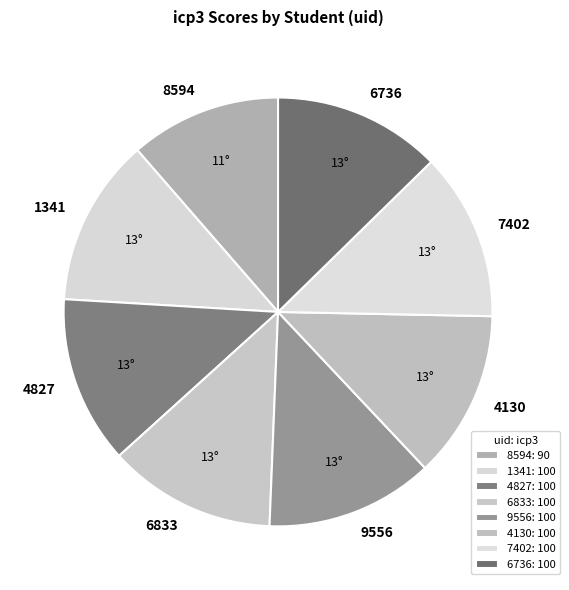

How many slices are in this pie chart?

8